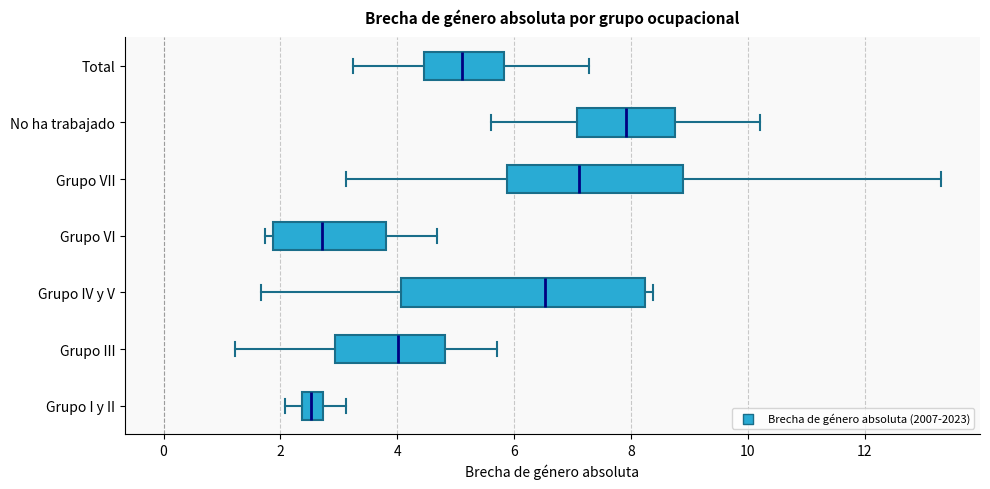

Reading bottom to top, read every box against the x-axis: the position of its median line, the range the box covers, and the ends of its whiskers. The values are not printed on the chart, so give them approximately, as read against the axis.

Grupo I y II: median 2.6, box 2.4 to 2.8, whiskers 2.0 to 3.2
Grupo III: median 4.0, box 3.0 to 4.8, whiskers 1.2 to 5.8
Grupo IV y V: median 6.6, box 4.0 to 8.2, whiskers 1.6 to 8.4
Grupo VI: median 2.8, box 1.8 to 3.8, whiskers 1.8 (just left of the box's left edge) to 4.6
Grupo VII: median 7.2, box 5.8 to 8.8, whiskers 3.2 to 13.4
No ha trabajado: median 8.0, box 7.0 to 8.8, whiskers 5.6 to 10.2
Total: median 5.2, box 4.4 to 5.8, whiskers 3.2 to 7.2